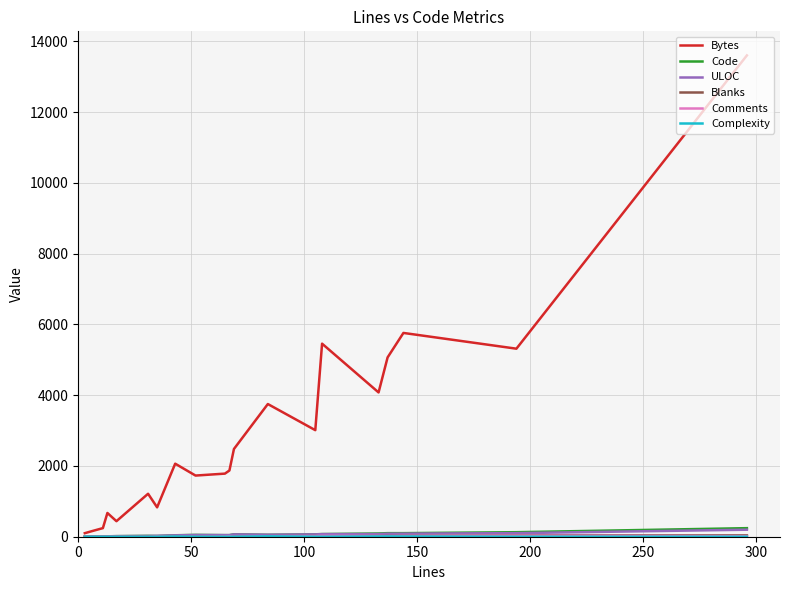

Which series has the largest total across all categories?

Bytes